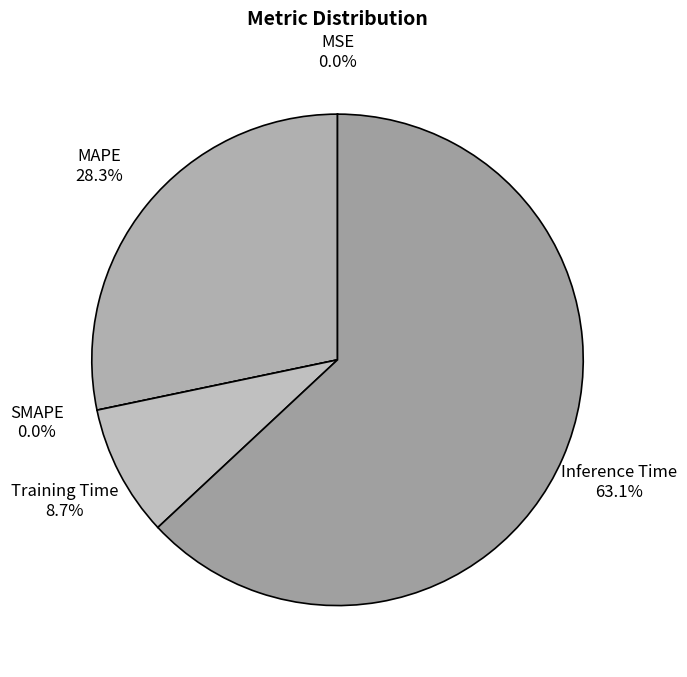

The SMAPE slice represents 1% of the pie. True or false?

False